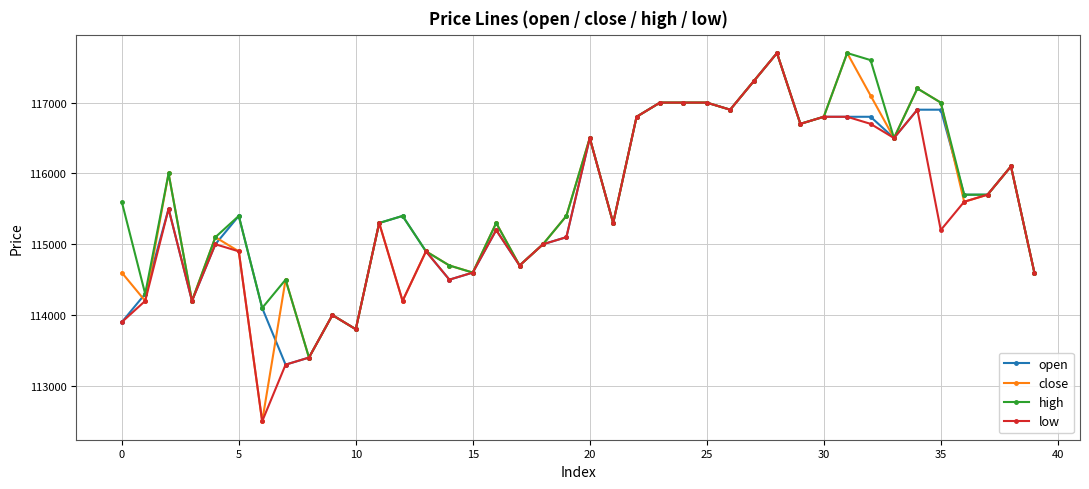

What is the value of the close point at the 8th from the left?

114500